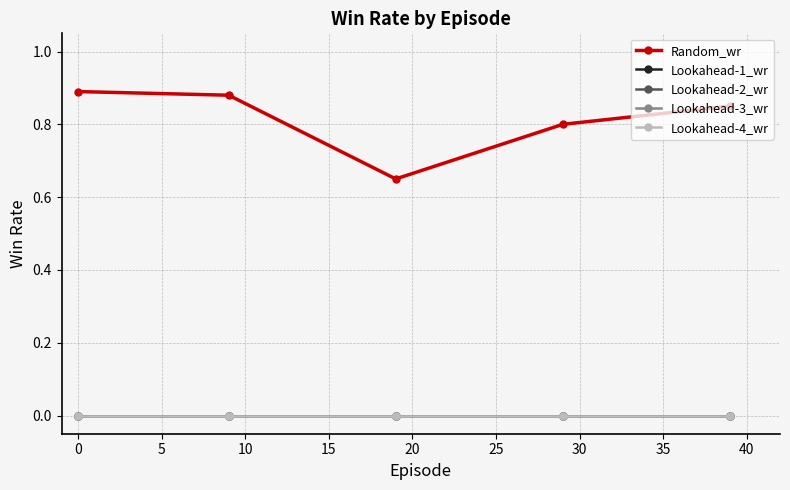

Reading left to right, list all the values displayed in this chart.

Random_wr: 0.9	0.9	0.7	0.8	0.8
Lookahead-1_wr: 0.0	0.0	0.0	0.0	0.0
Lookahead-2_wr: 0.0	0.0	0.0	0.0	0.0
Lookahead-3_wr: 0.0	0.0	0.0	0.0	0.0
Lookahead-4_wr: 0.0	0.0	0.0	0.0	0.0